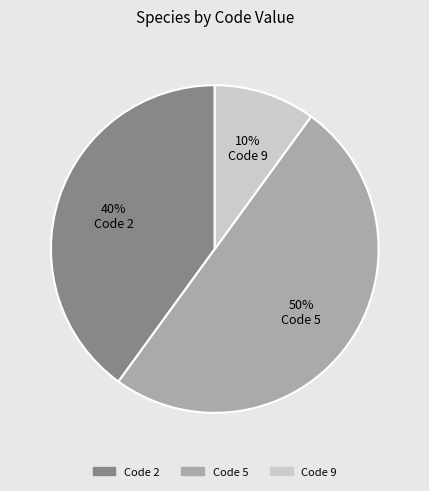

Which slice represents more than half of the pie?

Code 5